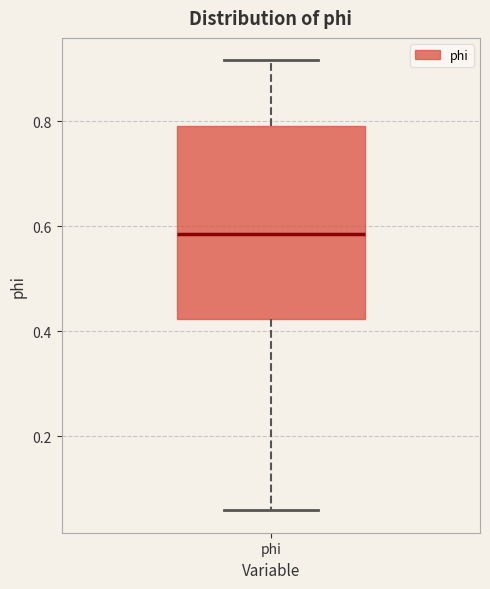

Transcribe this box plot: give where the median line is, the range the box spans, and where the two whiskers end, as read against the y-axis. The values are not printed on the chart, so give them approximately, as read against the axis.

median 0.58, box 0.42 to 0.80, whiskers 0.06 to 0.92